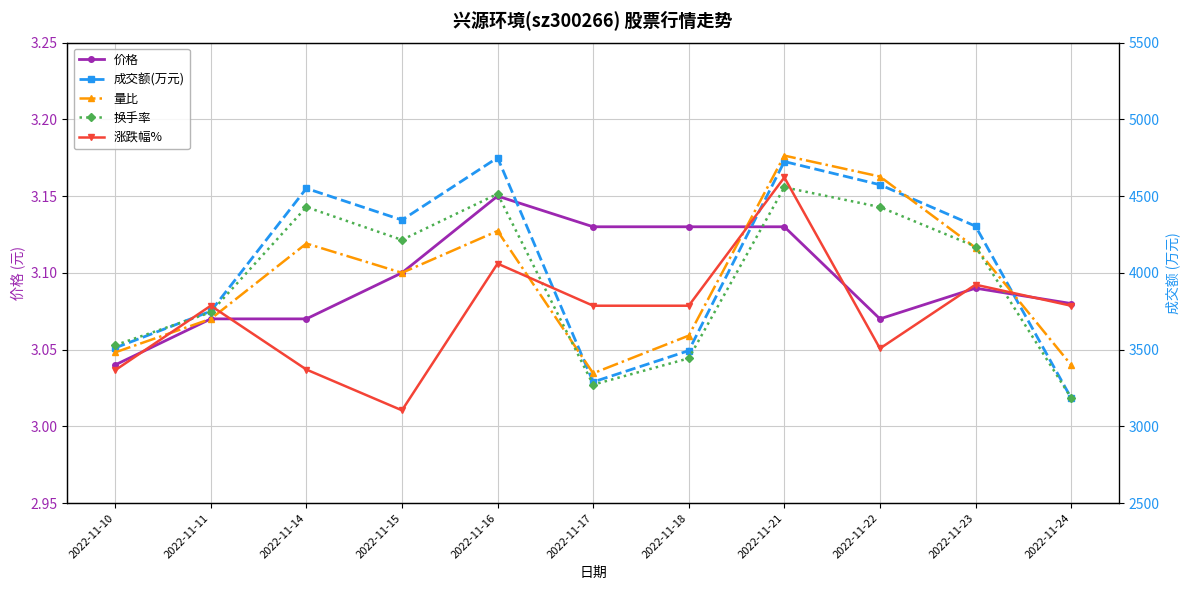

What value does the 成交额(万元) series have at 2022-11-24?

3185.0